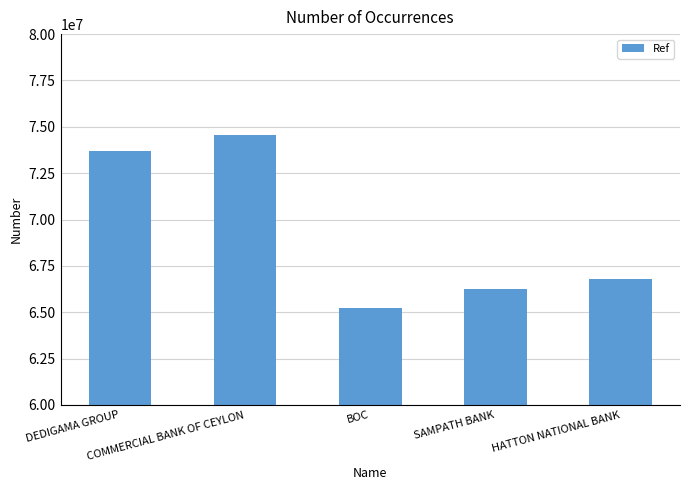

Reading left to right, extract all data points from this chart.

DEDIGAMA GROUP=73713955	COMMERCIAL BANK OF CEYLON=74574122	BOC=65212927	SAMPATH BANK=66263292	HATTON NATIONAL BANK=66774600